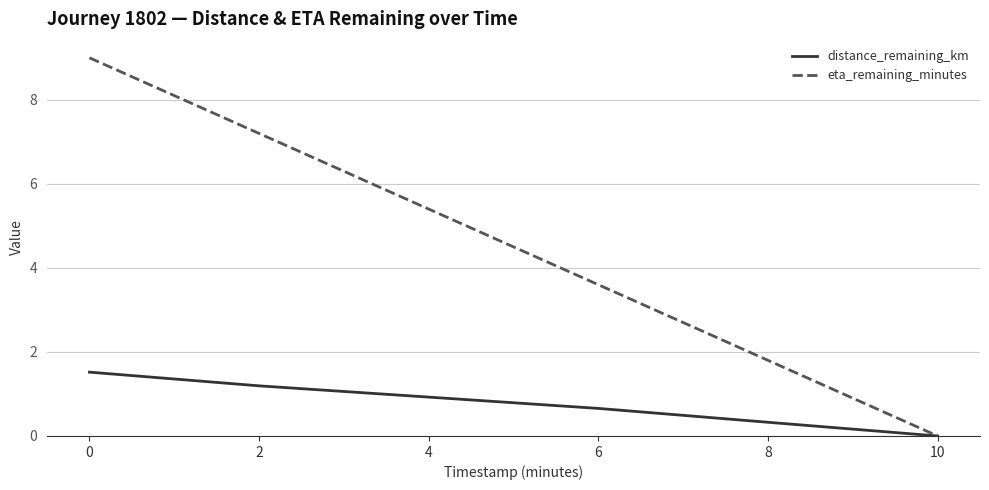

List the series in order of their overall mean, highest first.

eta_remaining_minutes, distance_remaining_km